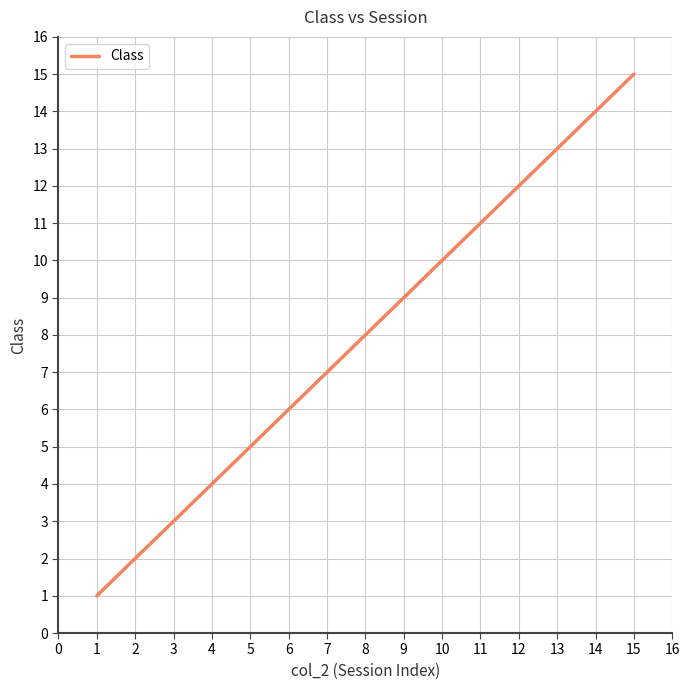

At which category does the chart reach its peak across all series?

15